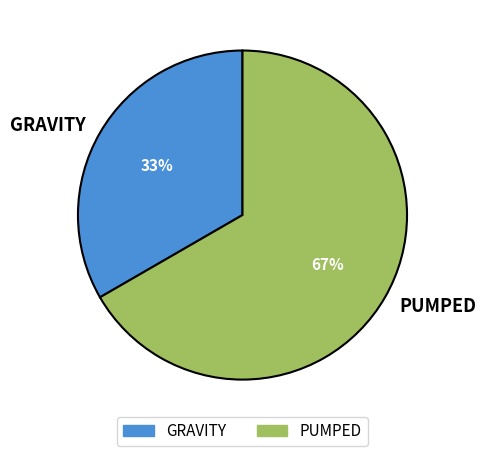

Is there a majority slice in this chart?

Yes